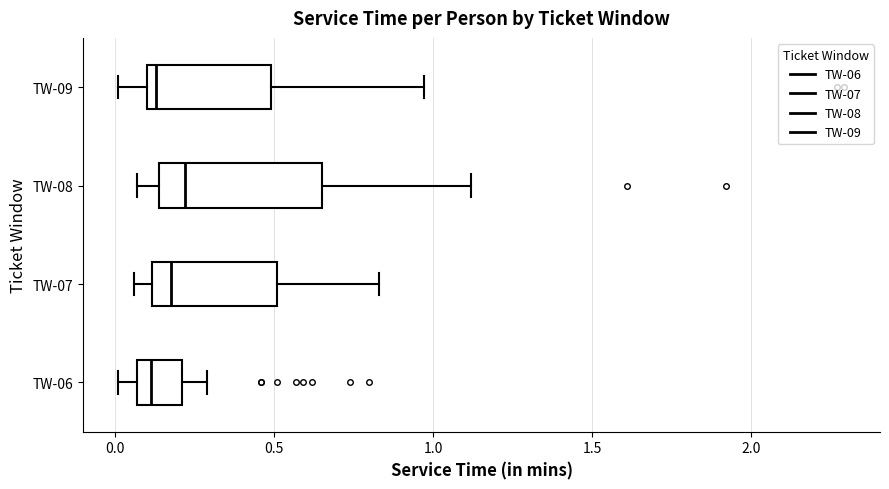

Reading bottom to top, transcribe this box plot: for each box, give where its median line is, the range the box spans, and where its two whiskers end, as read against the x-axis. The values are not printed on the chart, so give them approximately, as read against the axis.

TW-06: median 0.10, box 0.05 to 0.20, whiskers 0.00 to 0.30
TW-07: median 0.20, box 0.10 to 0.50, whiskers 0.05 to 0.85
TW-08: median 0.20, box 0.15 to 0.65, whiskers 0.05 to 1.10
TW-09: median 0.15, box 0.10 to 0.50, whiskers 0.00 to 0.95